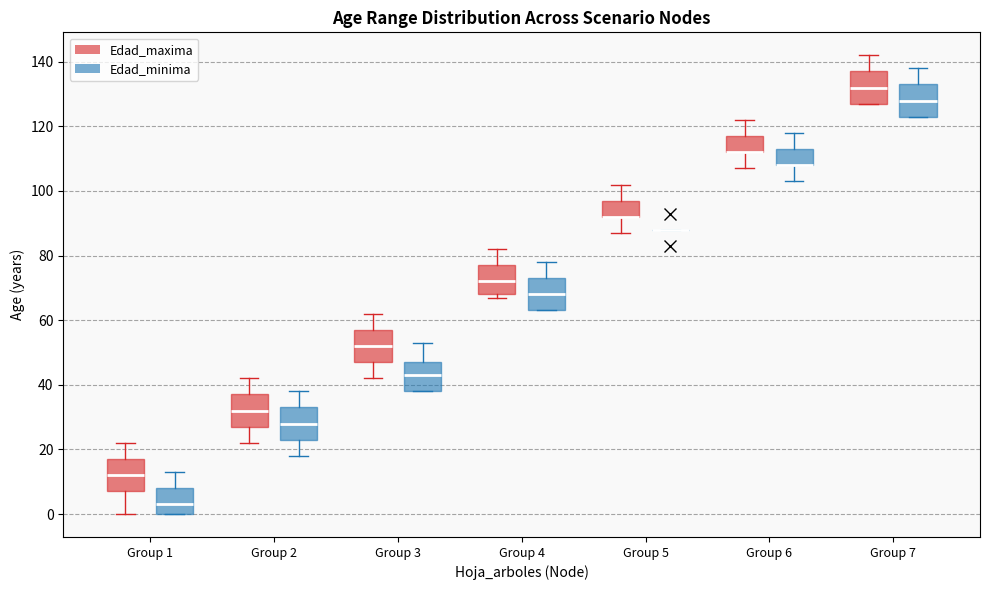

Where does the median line of the box for Group 4 (Edad_minima) sit on the y-axis? The values are not printed on the chart, so give them approximately, as read against the axis.

68